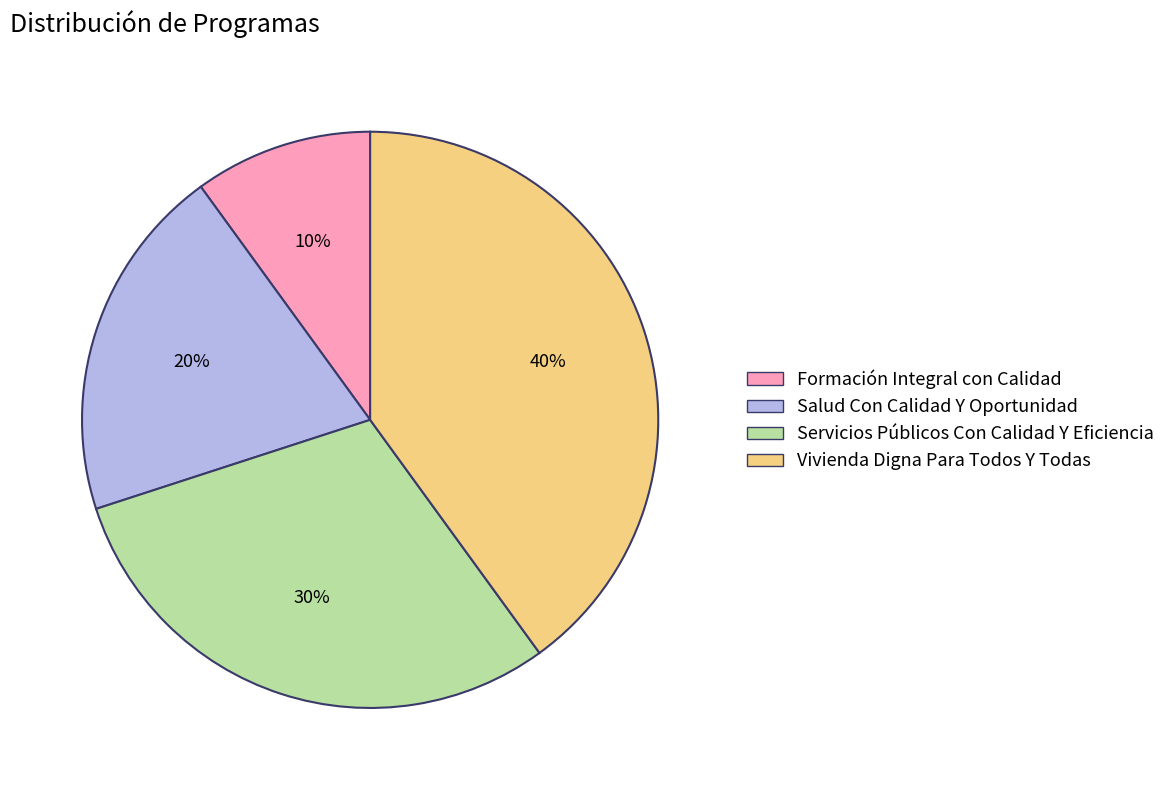

True or false: Formación Integral con Calidad accounts for 10% of the total.

True